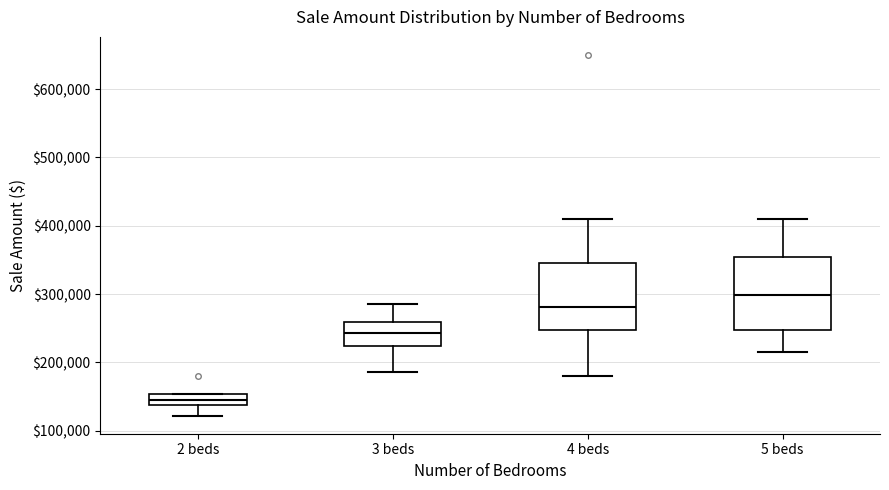

Reading left to right, read every box against the y-axis: the position of its median line, the range the box covers, and the ends of its whiskers. The values are not printed on the chart, so give them approximately, as read against the axis.

2 beds: median 140000 (inside the box), box 140000 to 150000, whiskers 120000 to 150000
3 beds: median 240000, box 220000 to 260000, whiskers 190000 to 290000
4 beds: median 280000, box 250000 to 350000, whiskers 180000 to 410000
5 beds: median 300000, box 250000 to 350000, whiskers 220000 to 410000